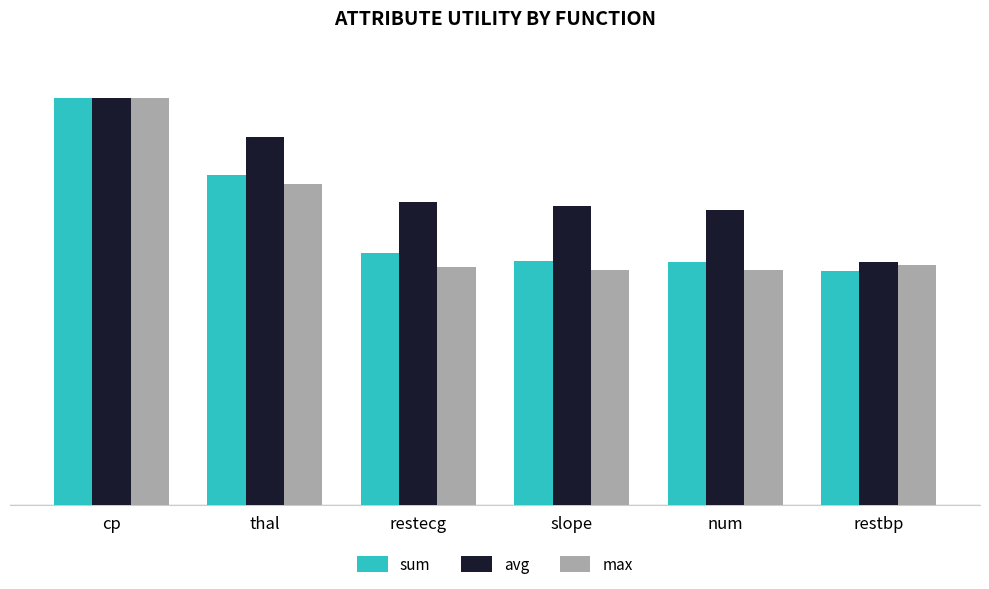

Which series has the largest range (max minus min)?

sum